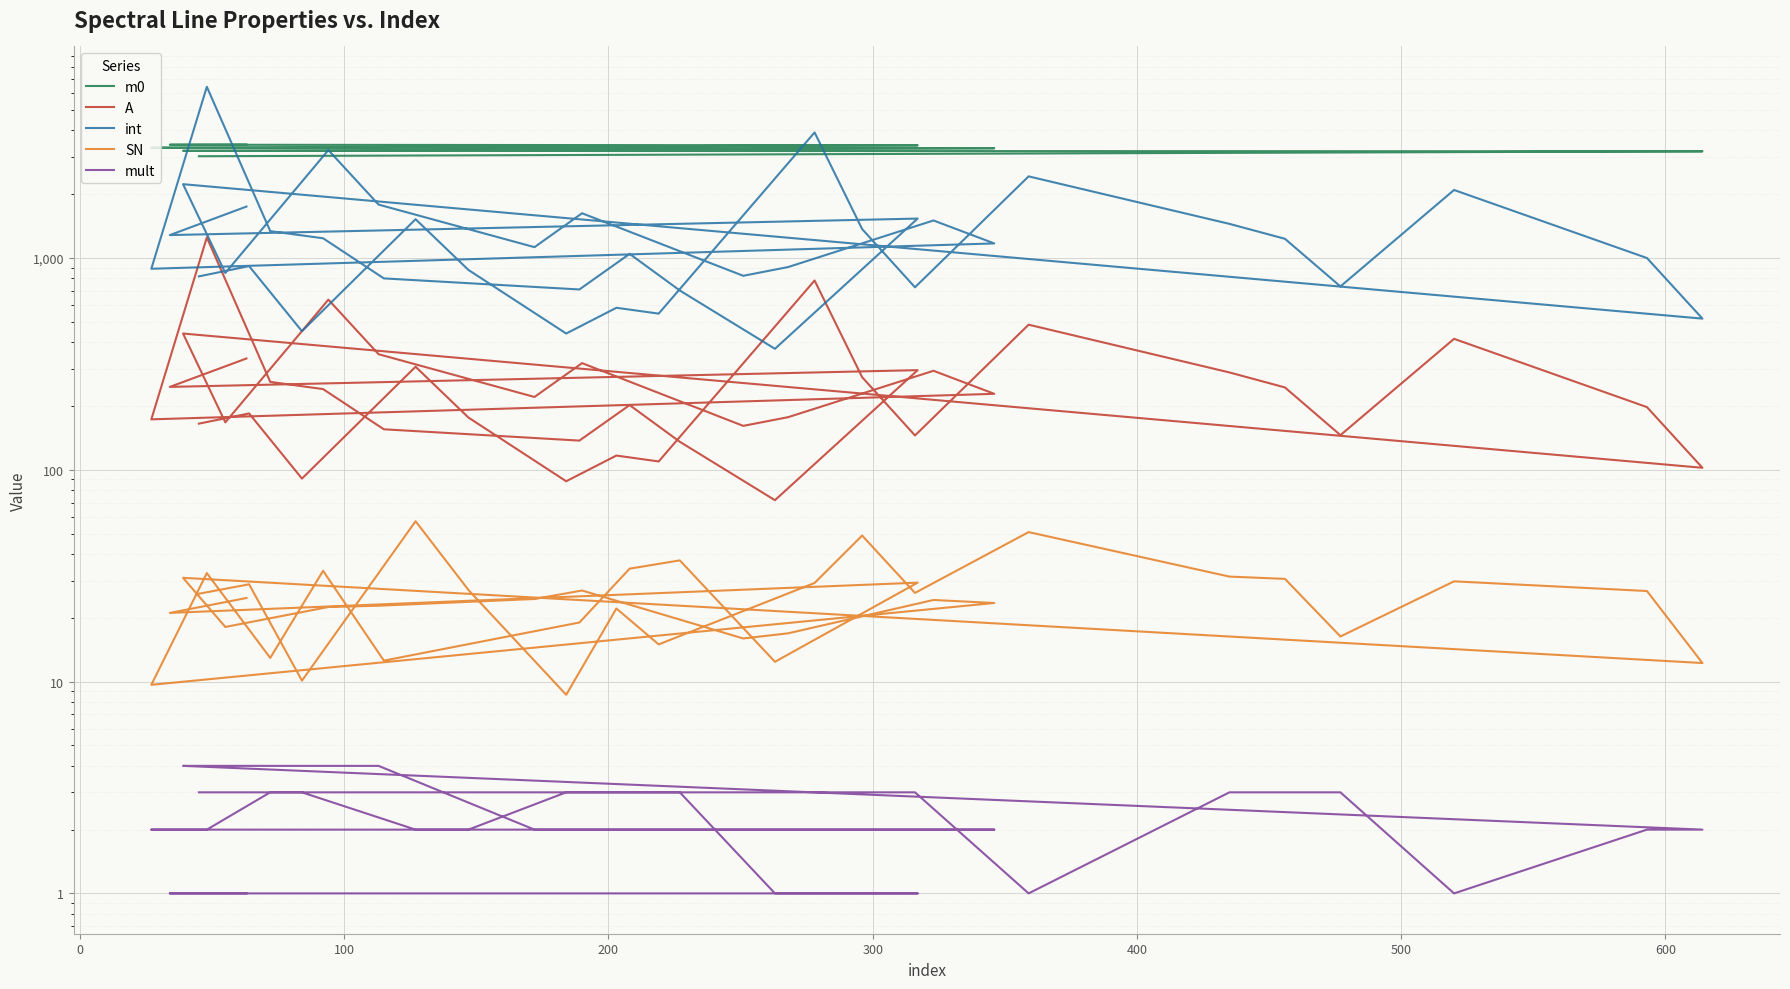

How many data points in SN are less than 24?

18